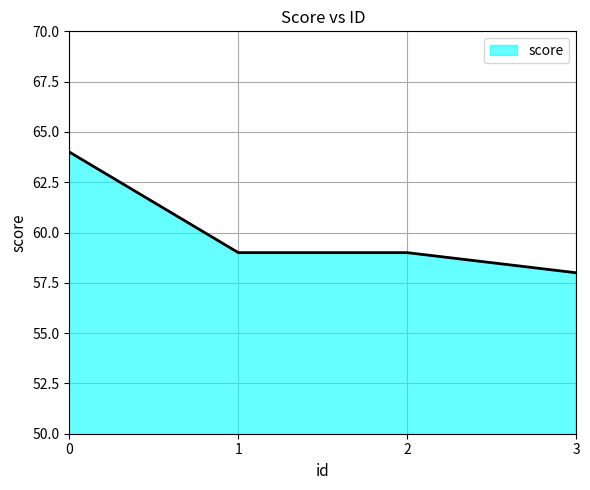

What is the greatest value displayed?

64